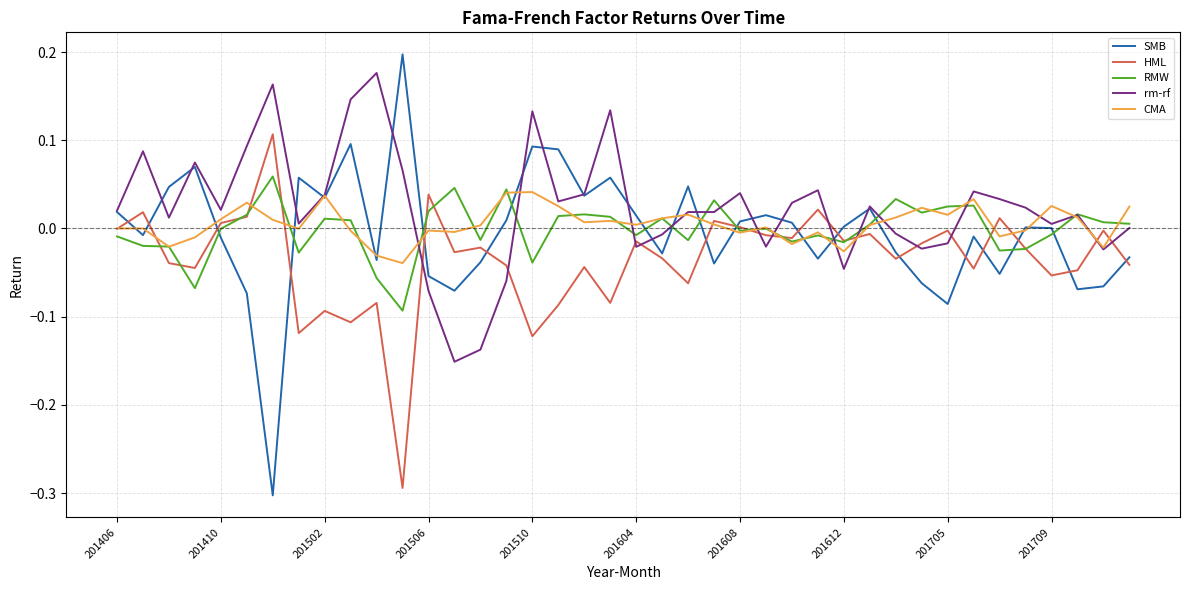

After their last crossing, which series has the higher values: HML or rm-rf?

rm-rf